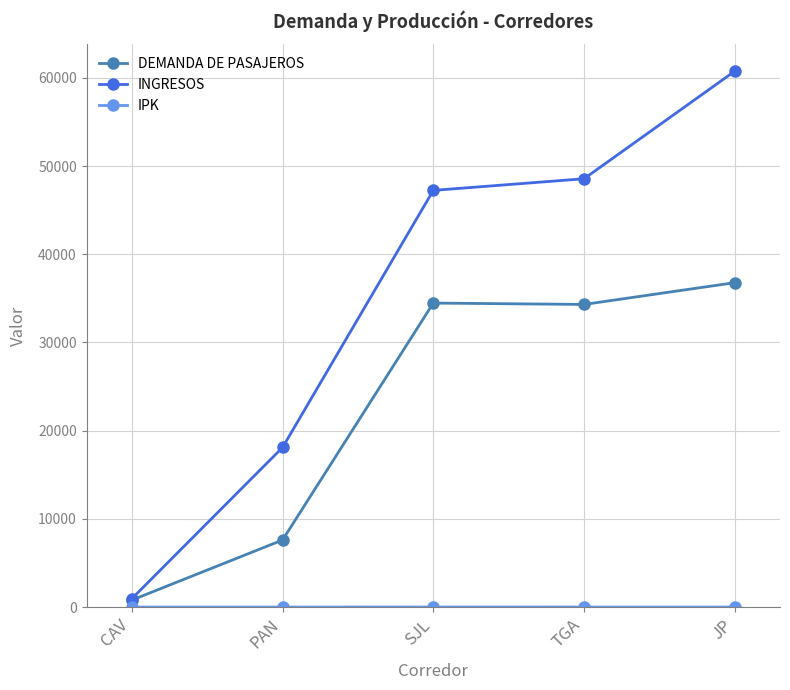

Rank the categories by INGRESOS value from lowest to highest.

CAV, PAN, SJL, TGA, JP